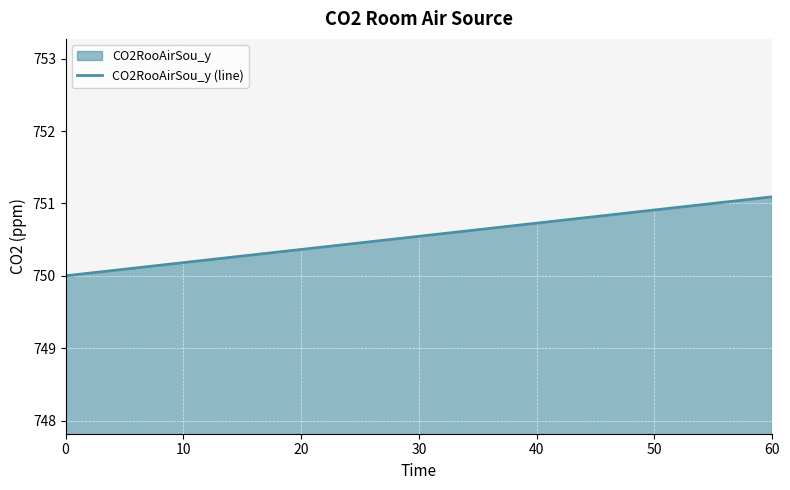

What value does the data have at 30?

750.5